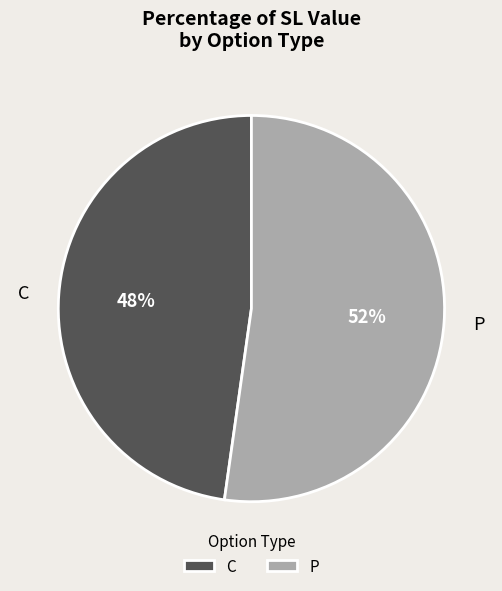

Do P and C together represent more than half of the pie?

Yes